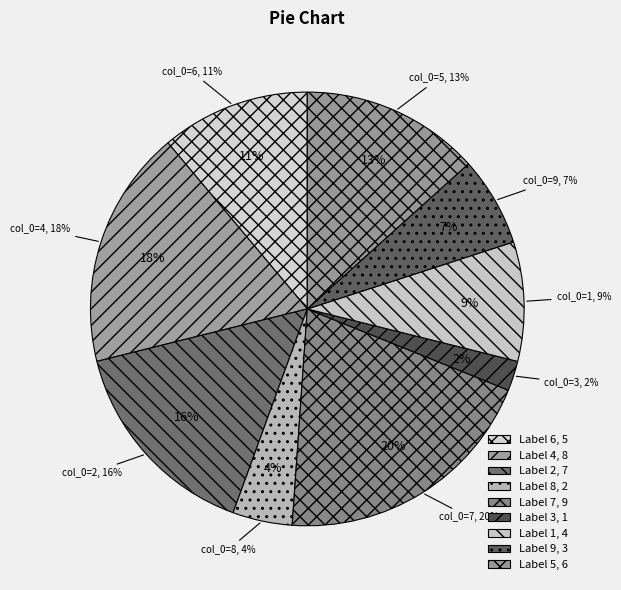

Which slice is the smallest?

3